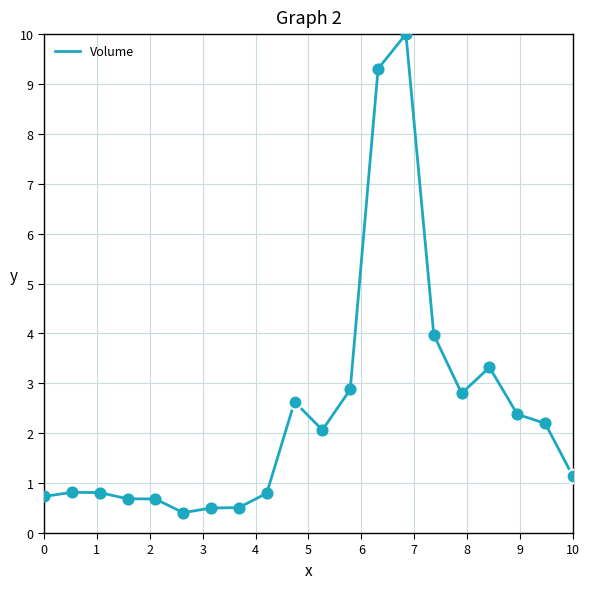

What is the greatest value displayed?

10.0